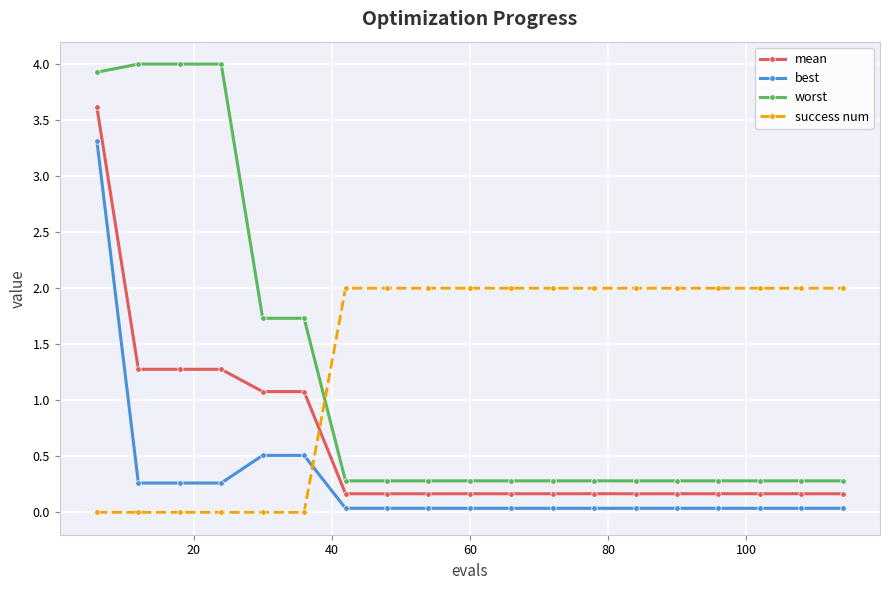

Count the success num values in the range 0 to 2.

19